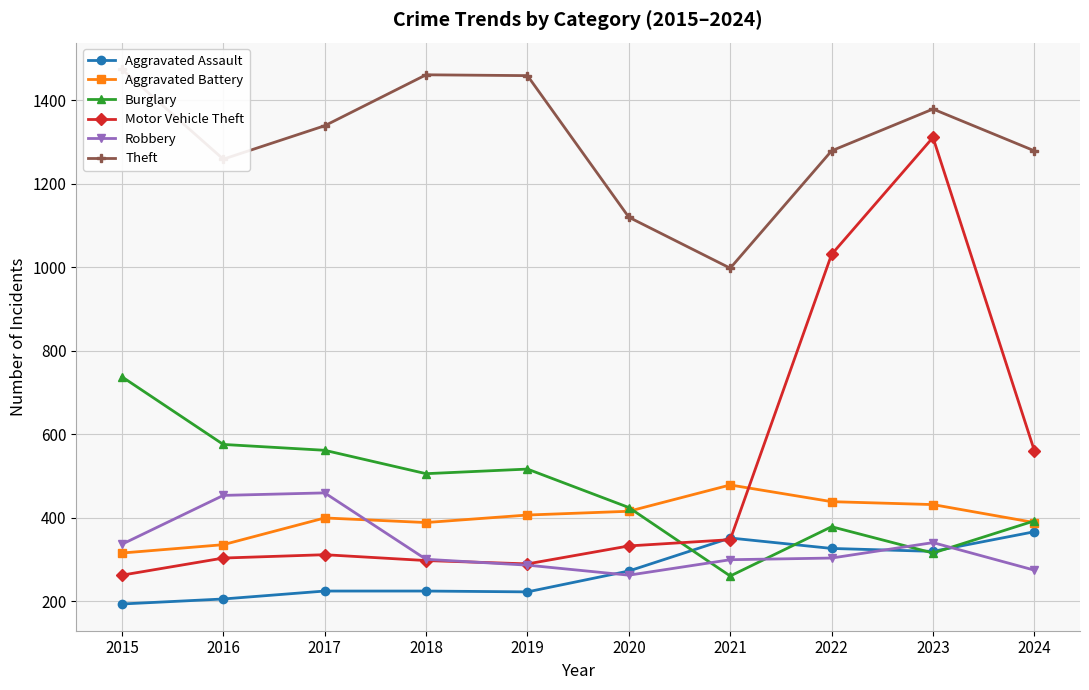

At how many categories does at least one series exceed 765?

10